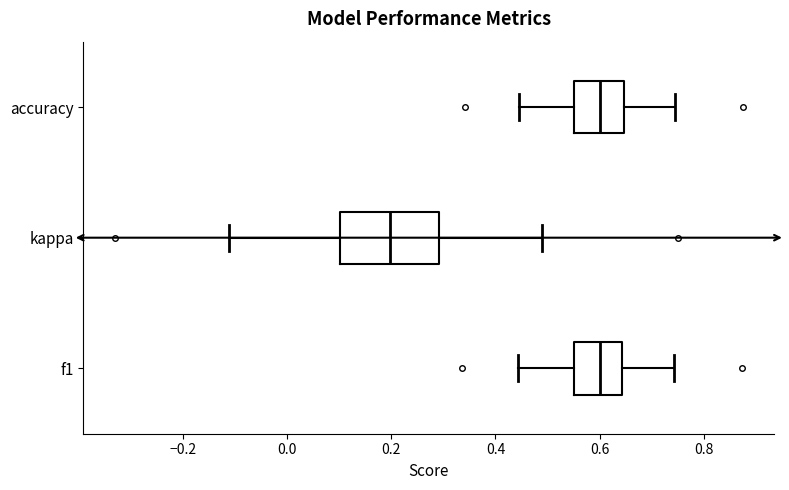

Comparing the boxes themselves (not the whiskers), which one is the widest?

kappa